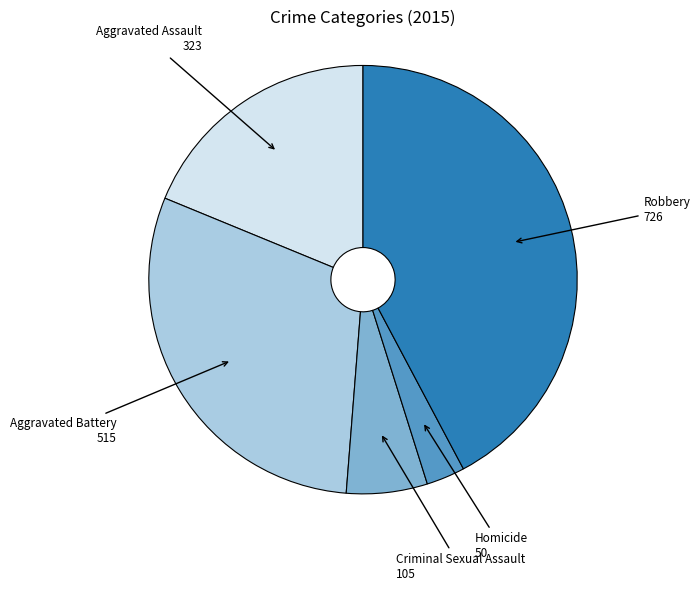

Between Aggravated Battery and Aggravated Assault, which is larger?

Aggravated Battery